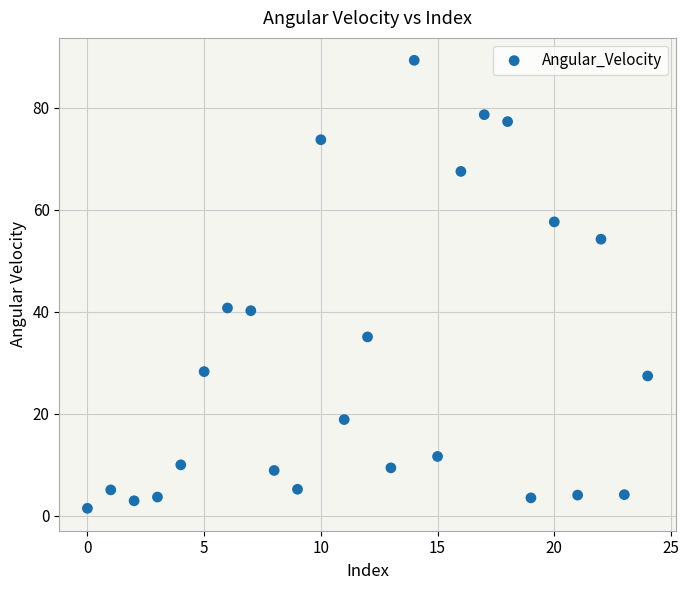

What is the range of Y values (max minus min)?

87.9